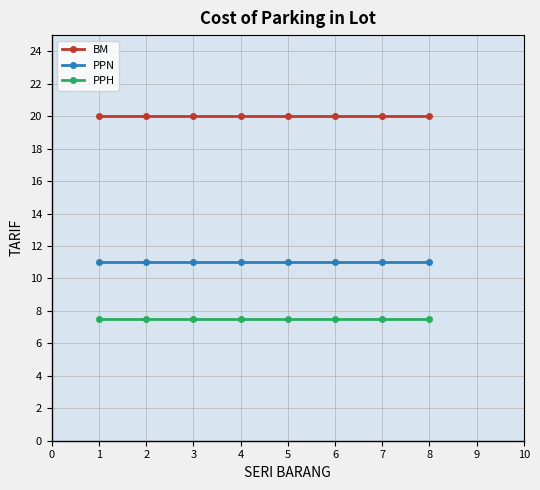

True or false: PPN and PPH intersect in this chart.

False